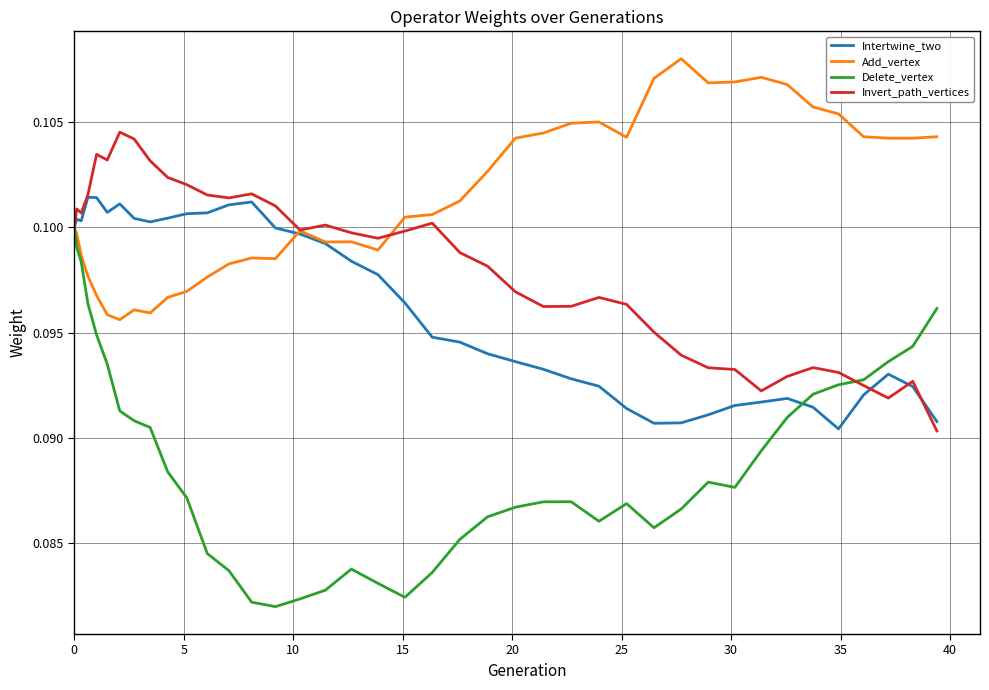

Which series has the largest total across all categories?

Add_vertex